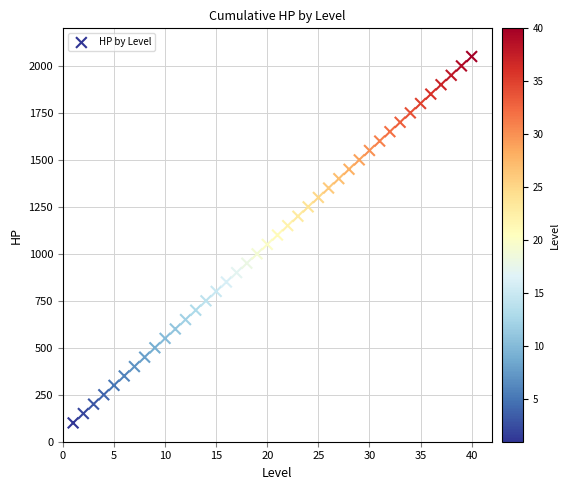

What is the range of X values (max minus min)?

39